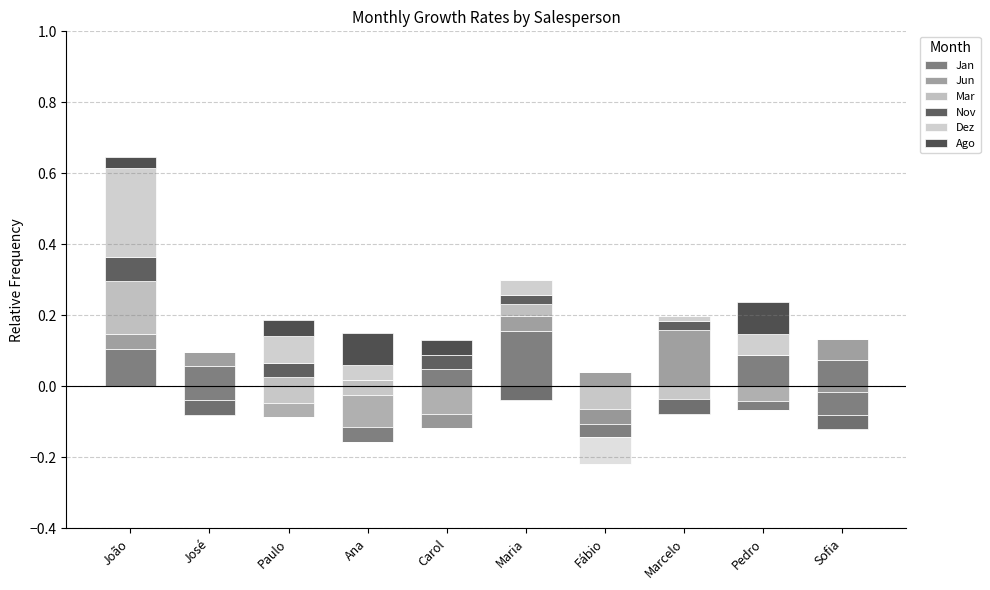

What are all the series names shown in the legend?

Jan, Jun, Mar, Nov, Dez, Ago